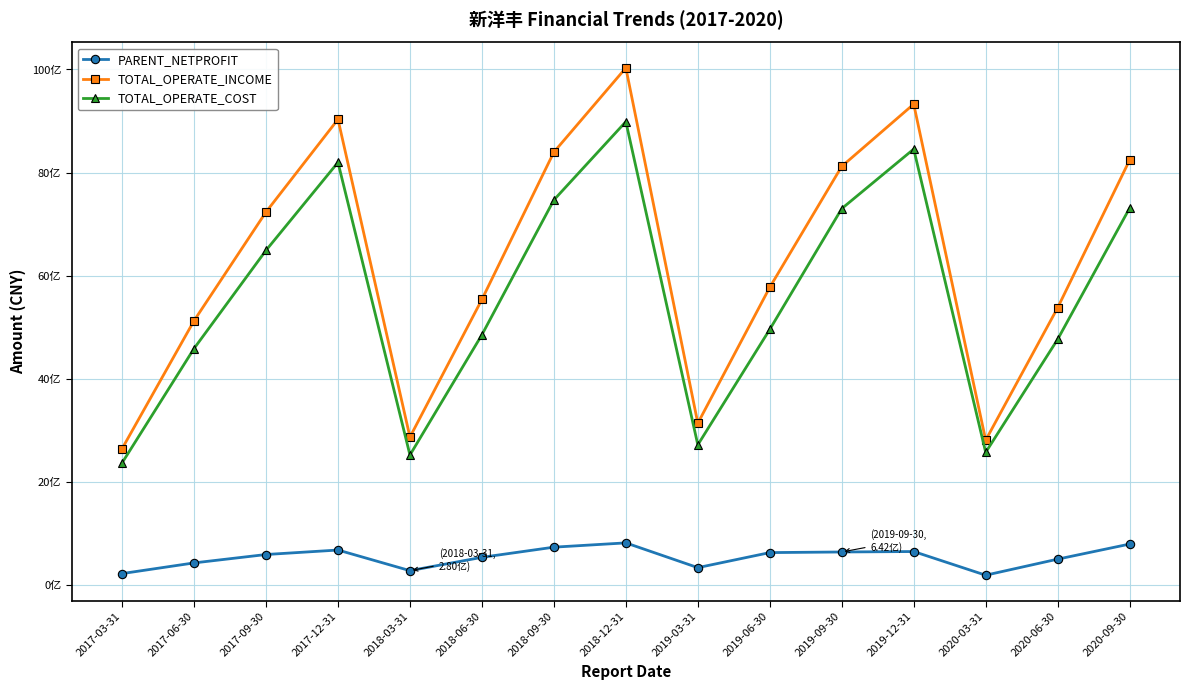

What is the highest value of the PARENT_NETPROFIT series?

818841832.0